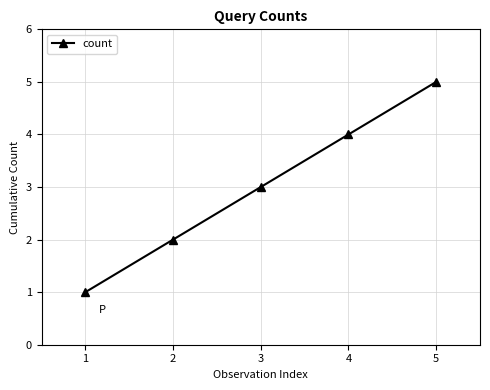

Count the values in the range 2 to 4.

3